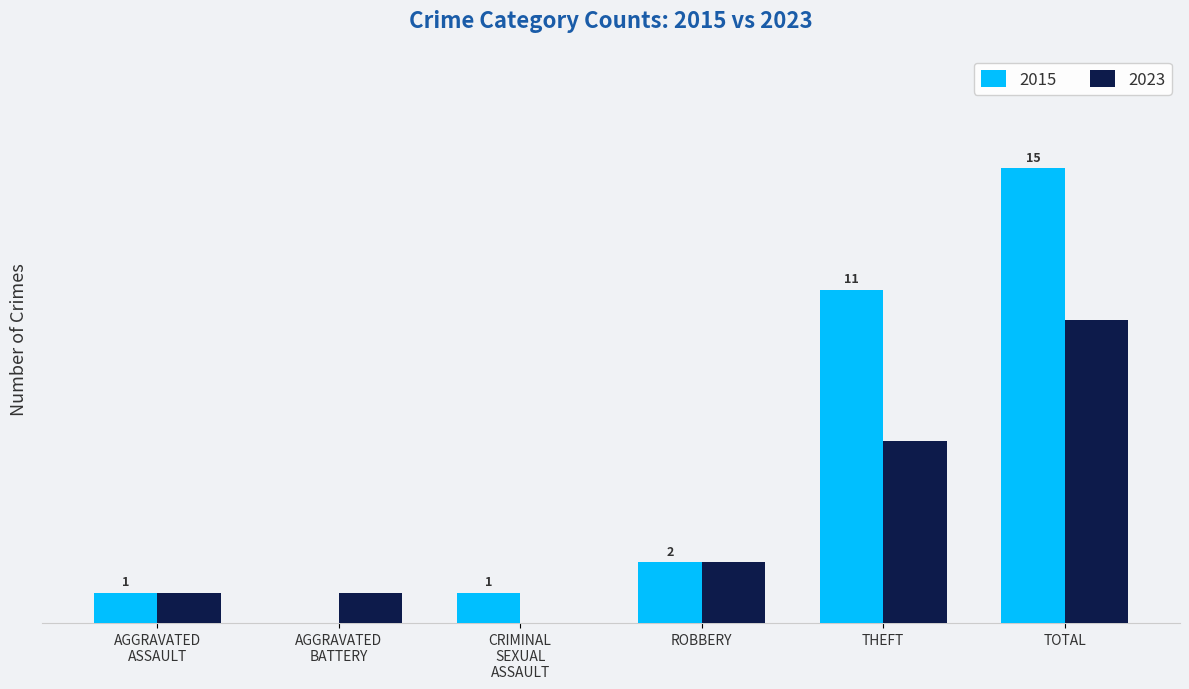

Does the chart contain stacked bars?

No